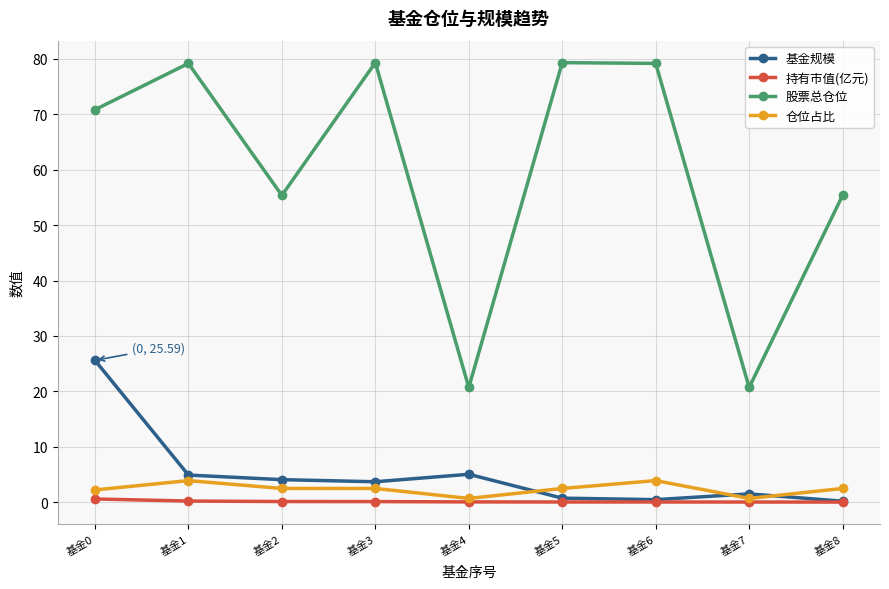

Where is the first local maximum for 股票总仓位?

基金1